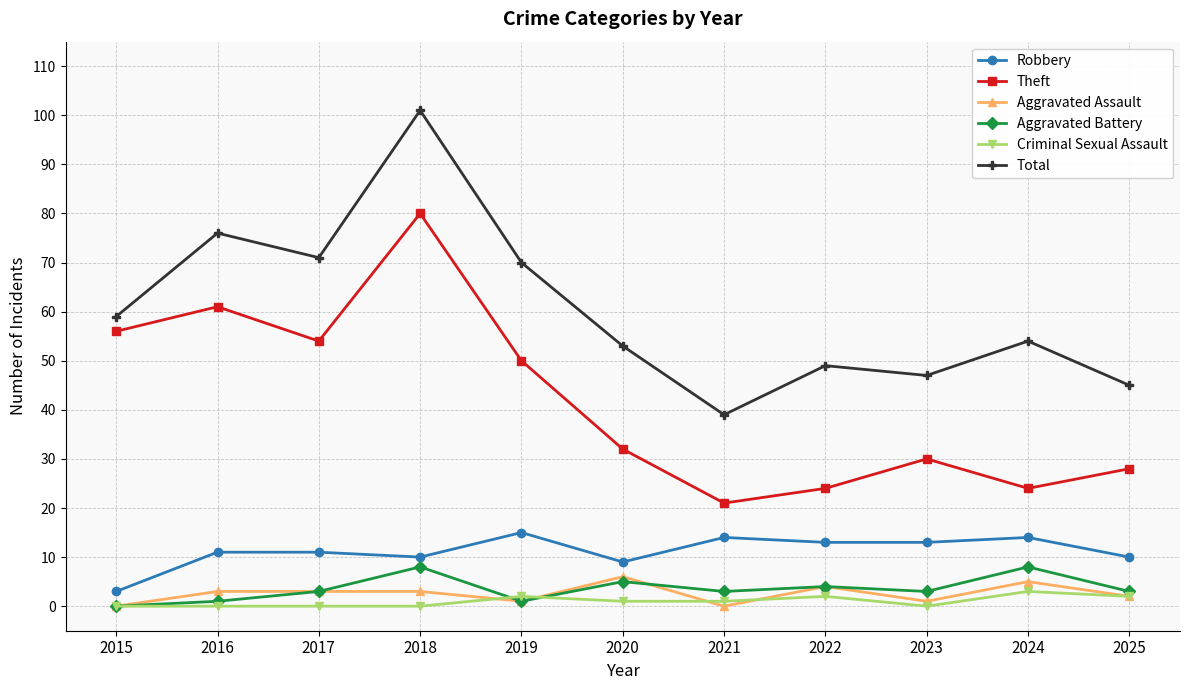

Which category has the highest value in the Robbery series?

2019